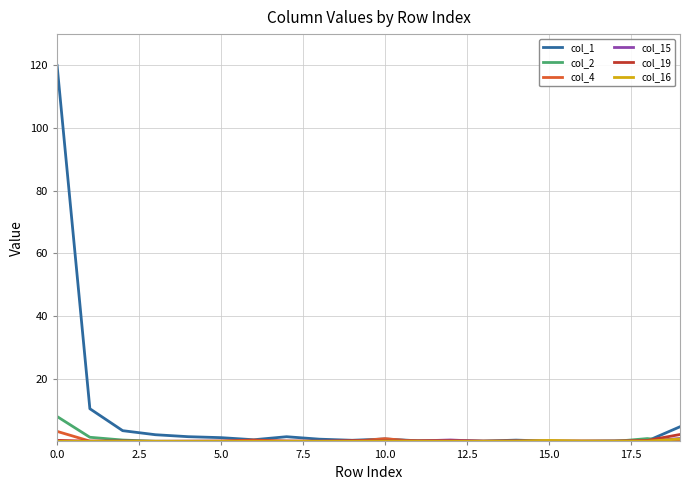

Which series has the widest spread of values?

col_1